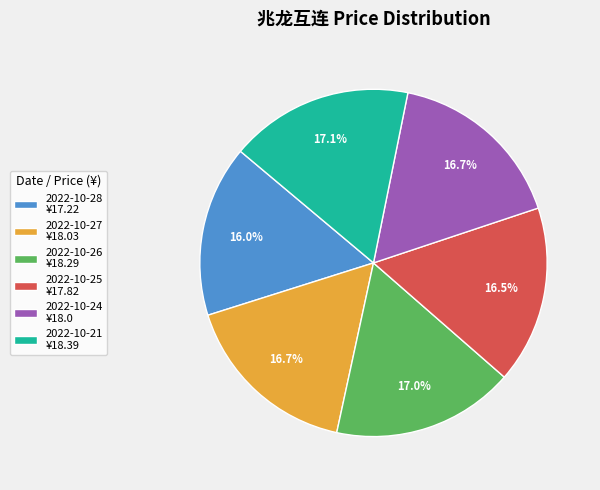

Does 2022-10-21 represent more than half of the total?

No